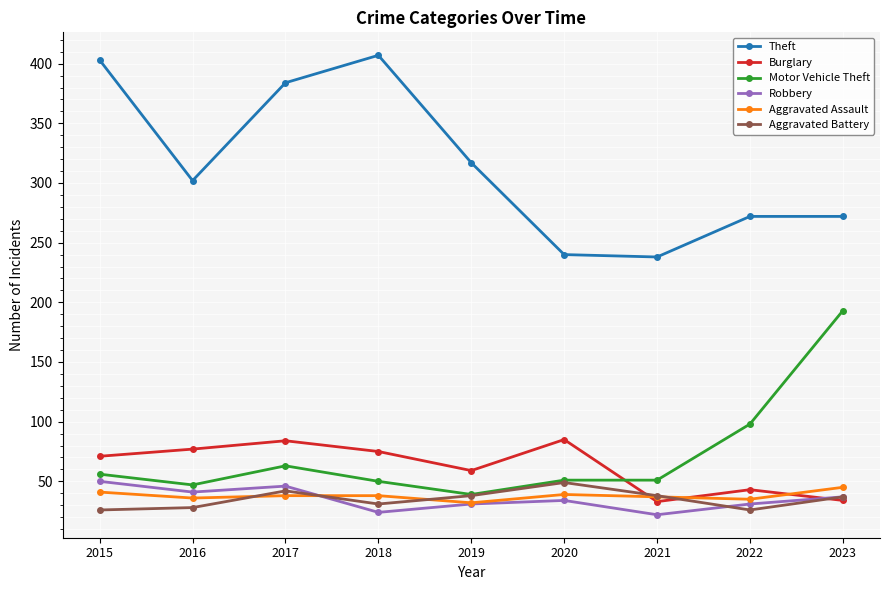

At how many categories does at least one series exceed 203?

9